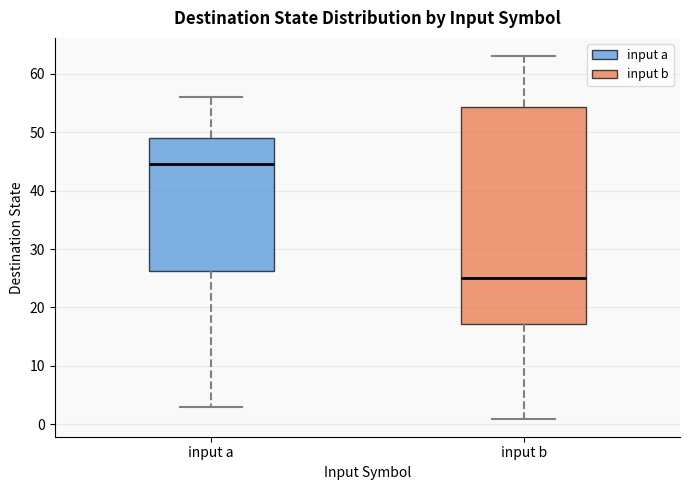

Where does the lower whisker of the box for input b end on the y-axis? The values are not printed on the chart, so give them approximately, as read against the axis.

1